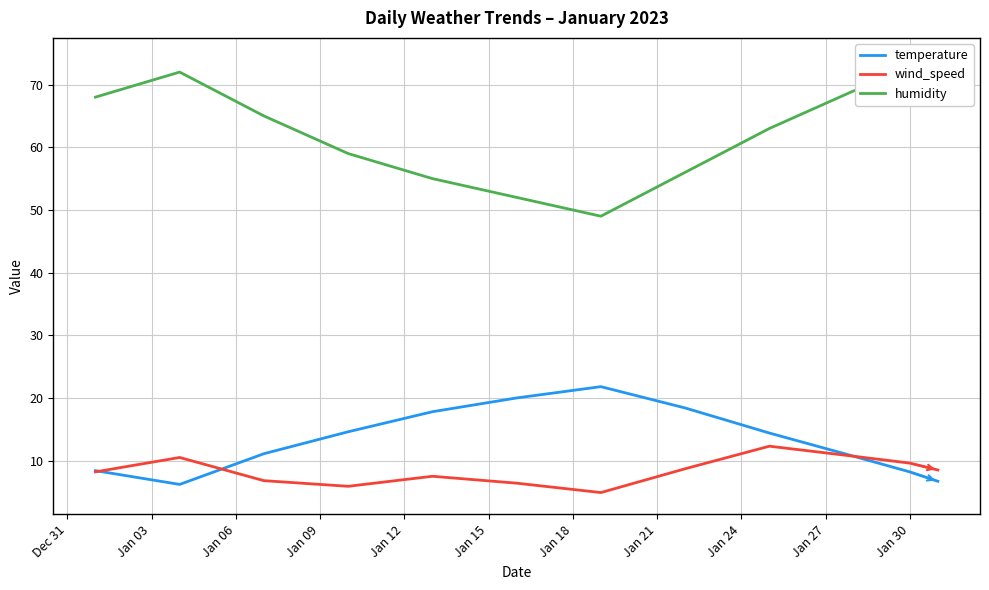

What are all the series names shown in the legend?

temperature, wind_speed, humidity